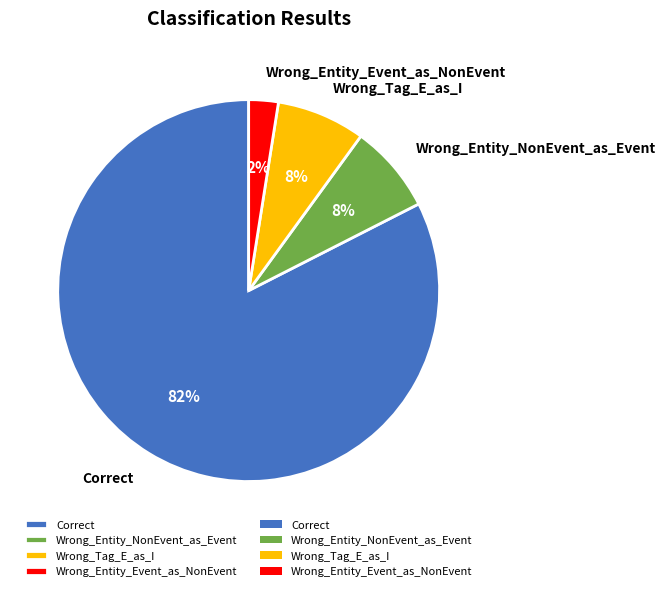

The Correct slice represents 69% of the pie. True or false?

False